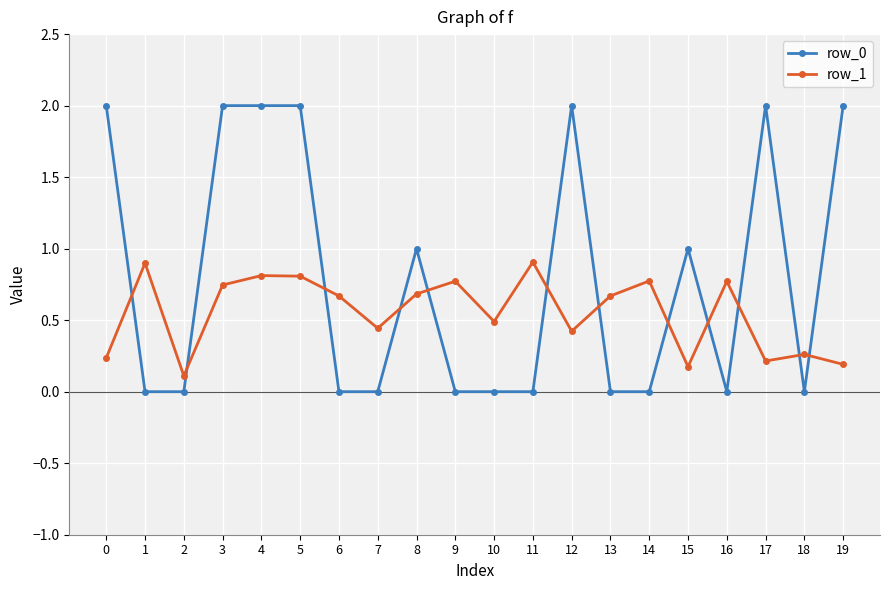

What is the highest value of the row_0 series?

2.0